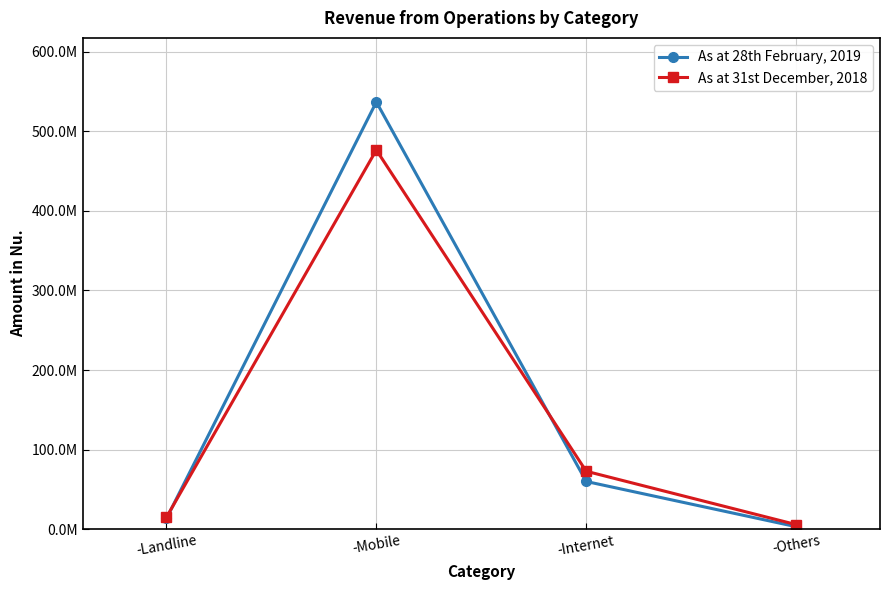

What position from the left is -Others?

4